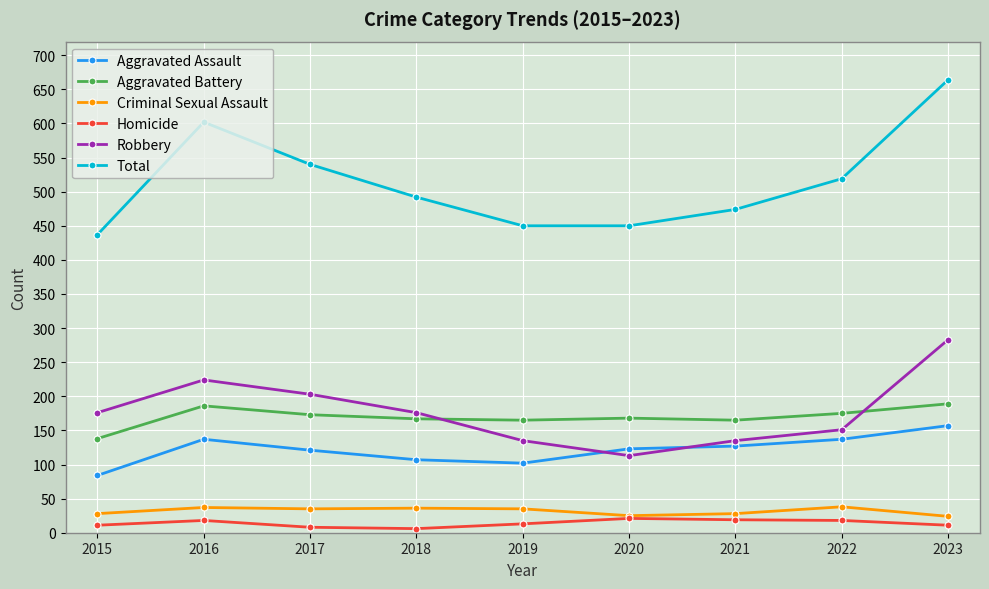

Which series changed the most between 2021 and 2023?

Total